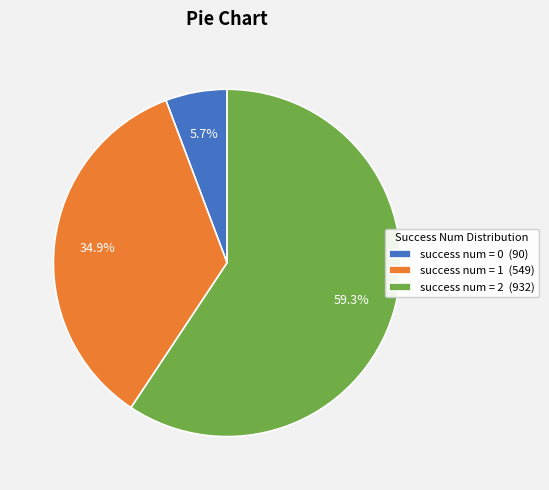

What percentage is NOT represented by success num = 1 (549)?

65.1%